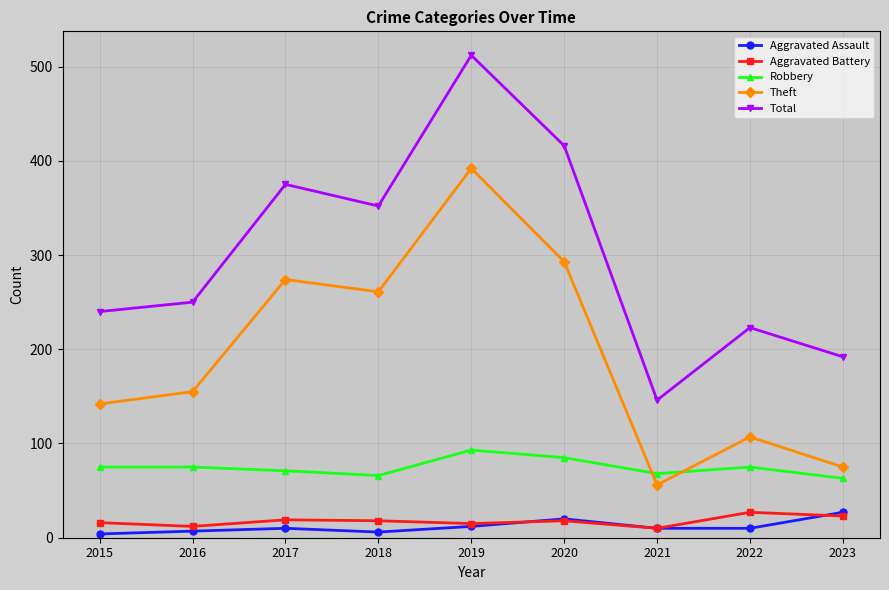

How many data points in Total are less than 250?

4